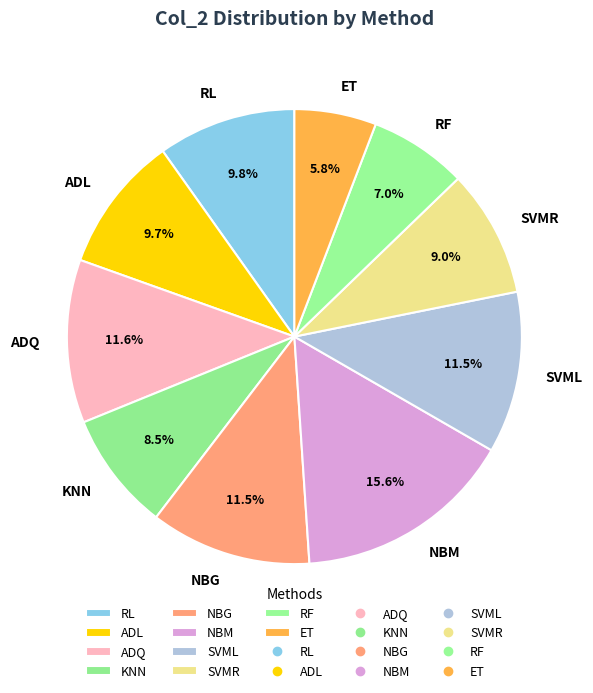

The RF slice represents 7% of the pie. True or false?

True